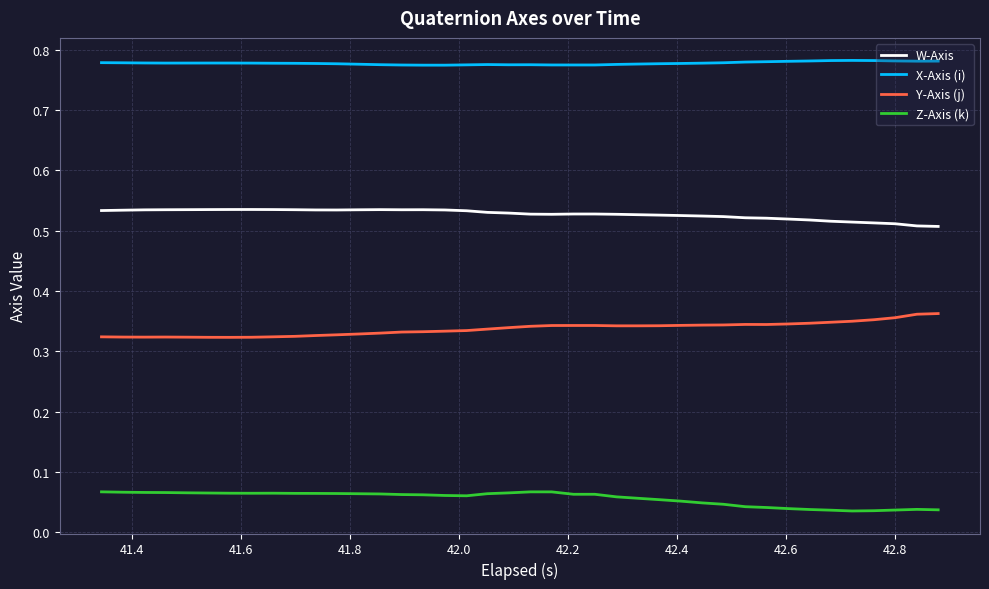

Rank the series by their average value, from lowest to highest.

Z-Axis (k), Y-Axis (j), W-Axis, X-Axis (i)